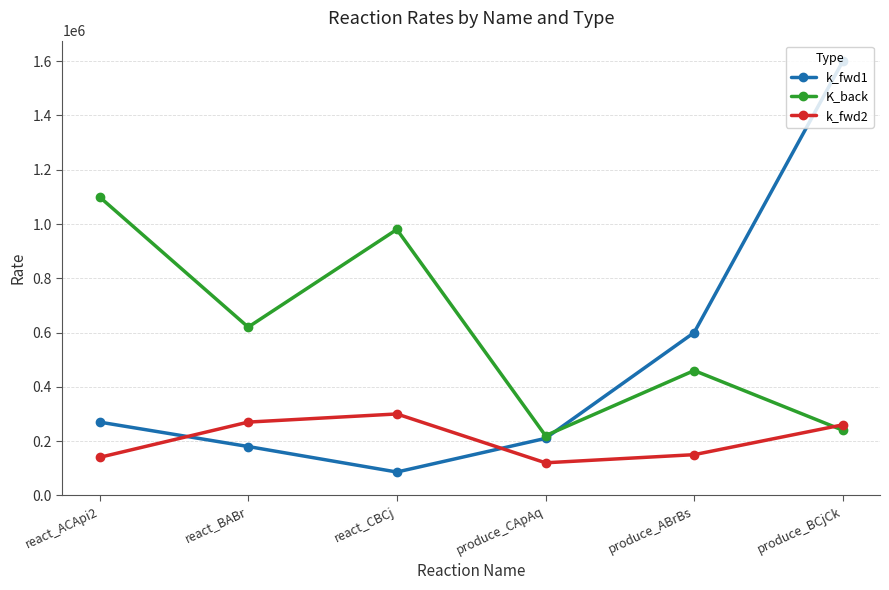

List the series in order of their overall mean, highest first.

K_back, k_fwd1, k_fwd2